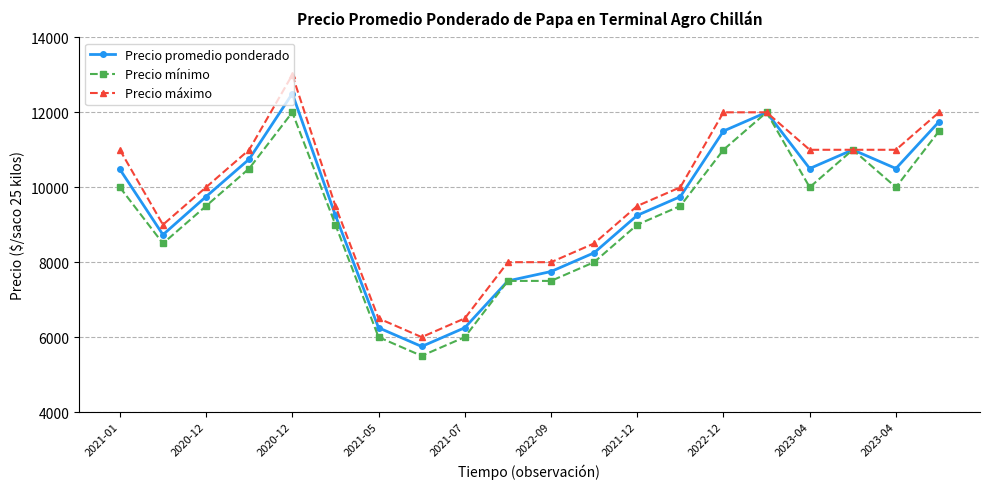

Which series has the largest range (max minus min)?

Precio máximo